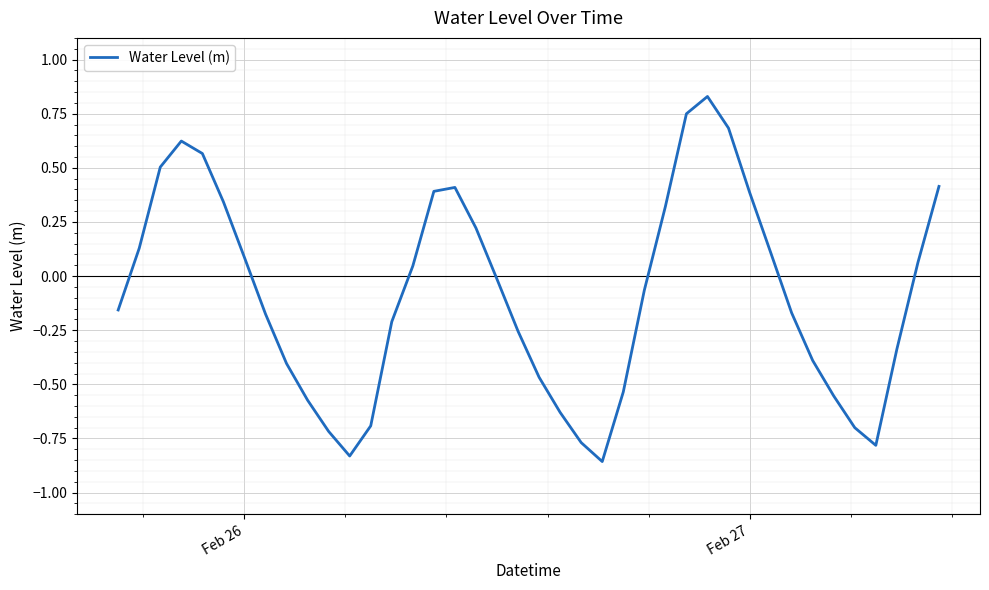

What is the difference between the maximum and minimum values?

1.7